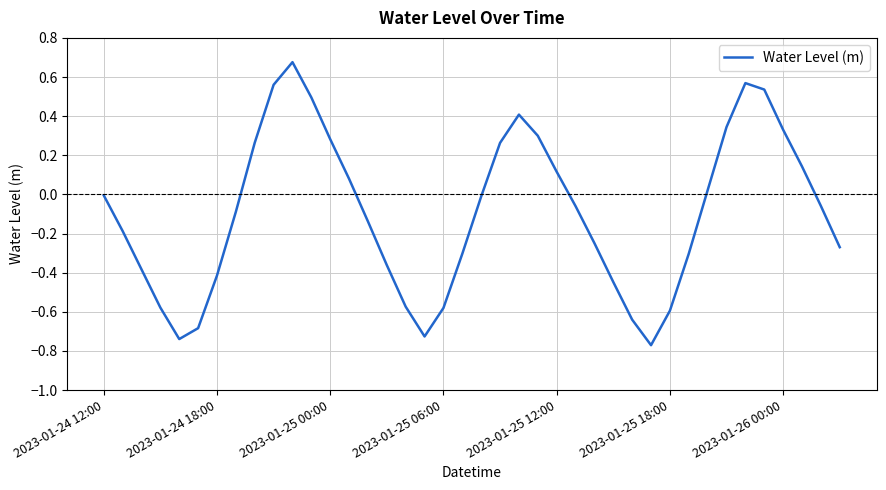

What is the difference between the maximum and minimum values?

1.4